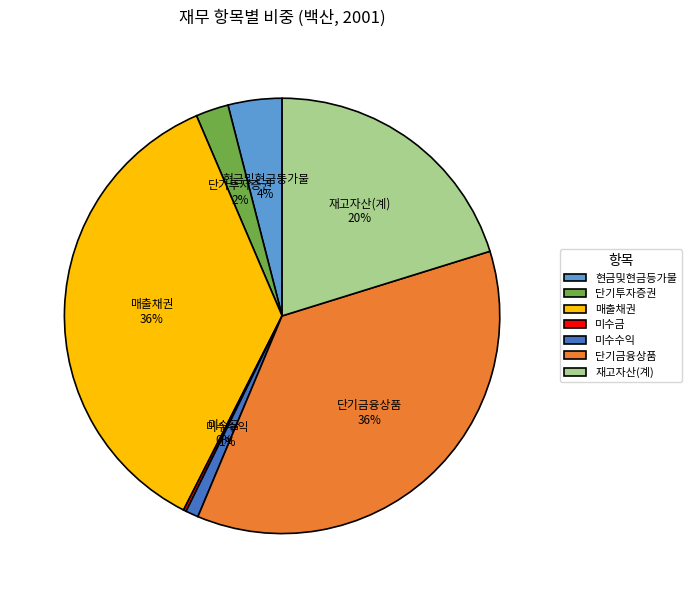

True or false: 단기금융상품 accounts for 49% of the total.

False